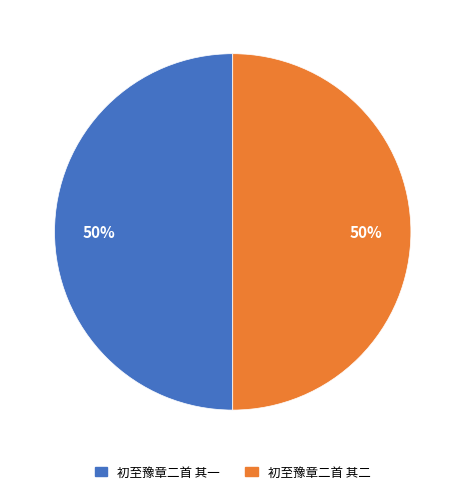

True or false: 初至豫章二首 其二 accounts for 60% of the total.

False